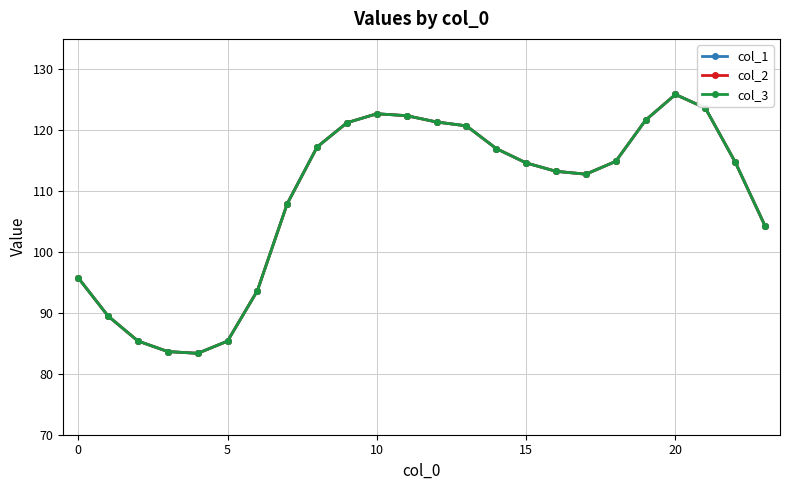

How many distinct data groups are displayed?

3